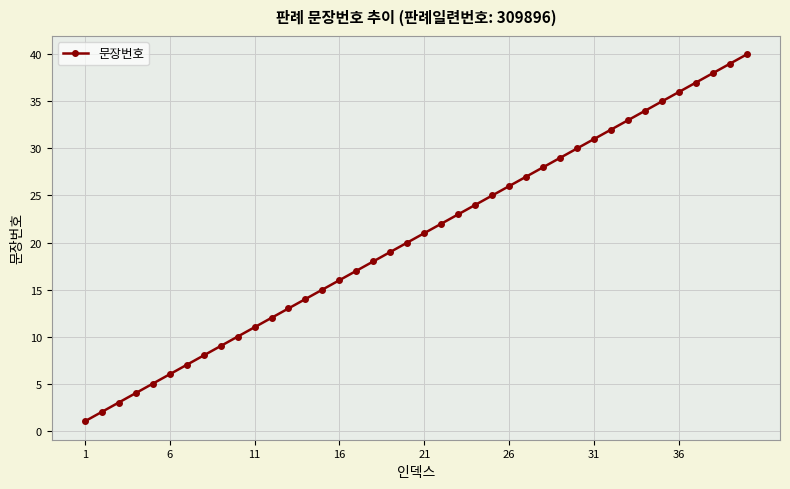

What is the difference between the second highest and second lowest values?

37